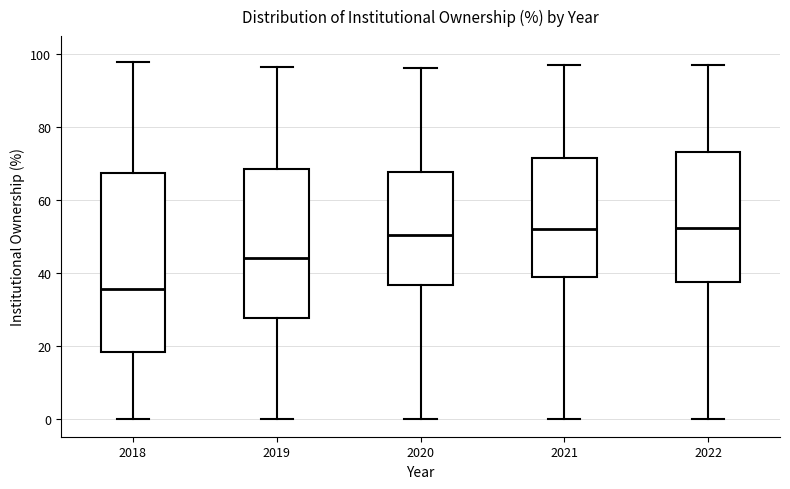

Where does the lower whisker of the box at x = 2018 end on the y-axis? The values are not printed on the chart, so give them approximately, as read against the axis.

0